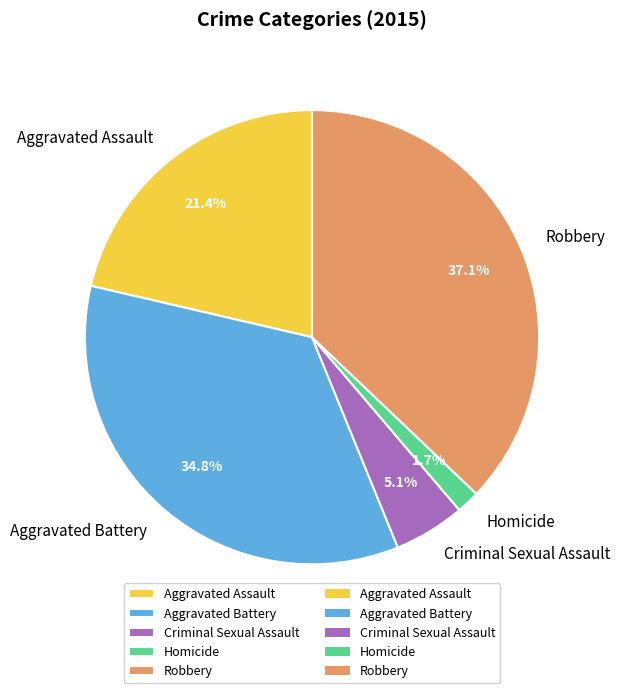

The Homicide slice represents 2% of the pie. True or false?

True